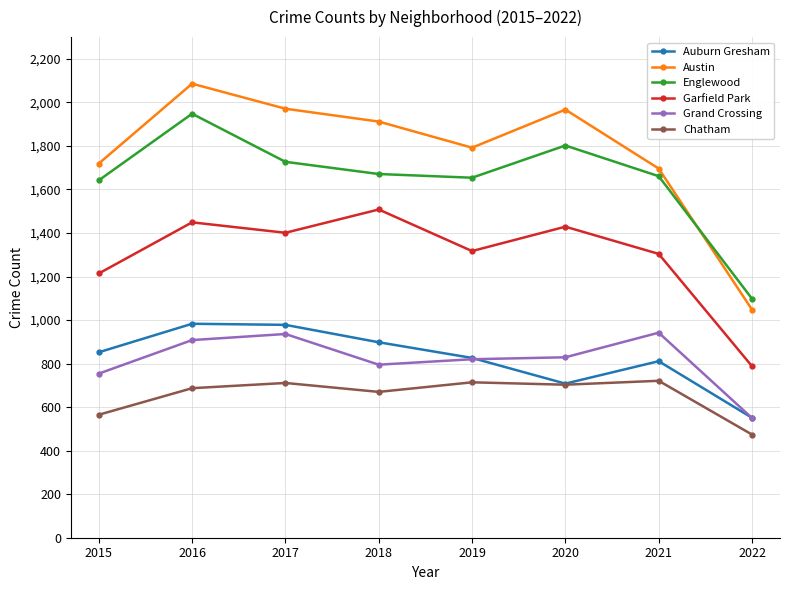

What is the difference between the second highest and minimum values in the Garfield Park series?

661